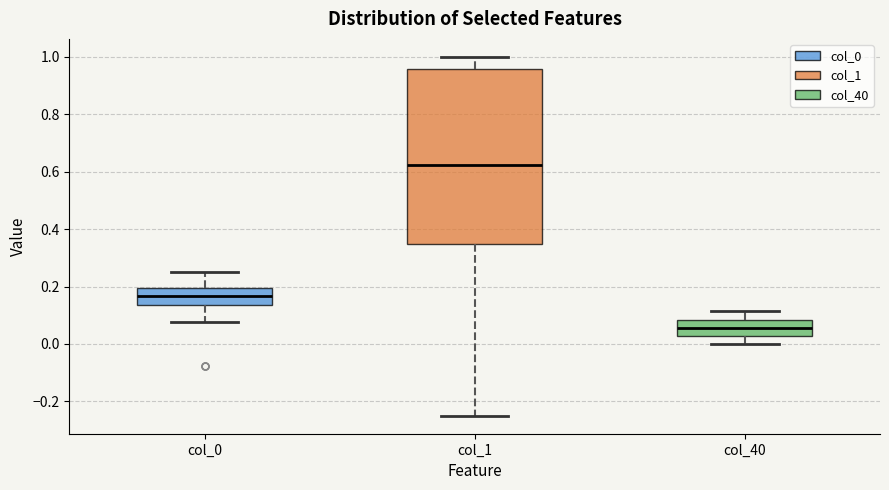

Where does the upper whisker of the box for col_0 end on the y-axis? The values are not printed on the chart, so give them approximately, as read against the axis.

0.26